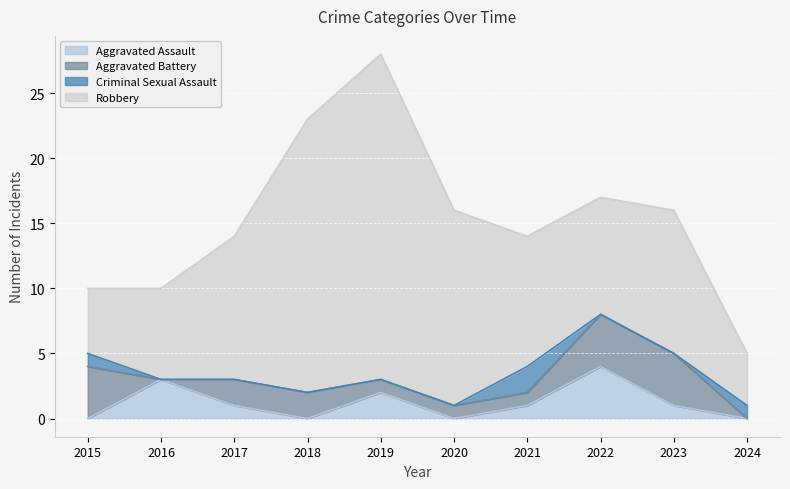

At how many categories does at least one series exceed 19?

2